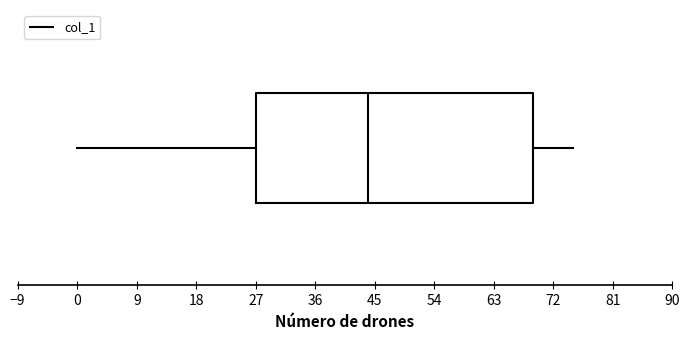

Where is the left edge of the box on the x-axis? The values are not printed on the chart, so give them approximately, as read against the axis.

27